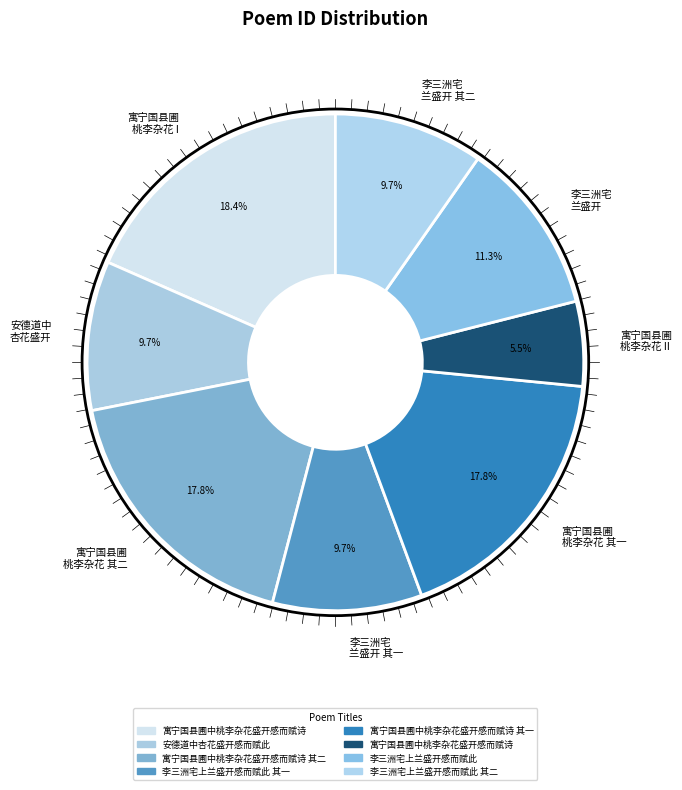

To the nearest percent, what is the average slice percentage?

12%